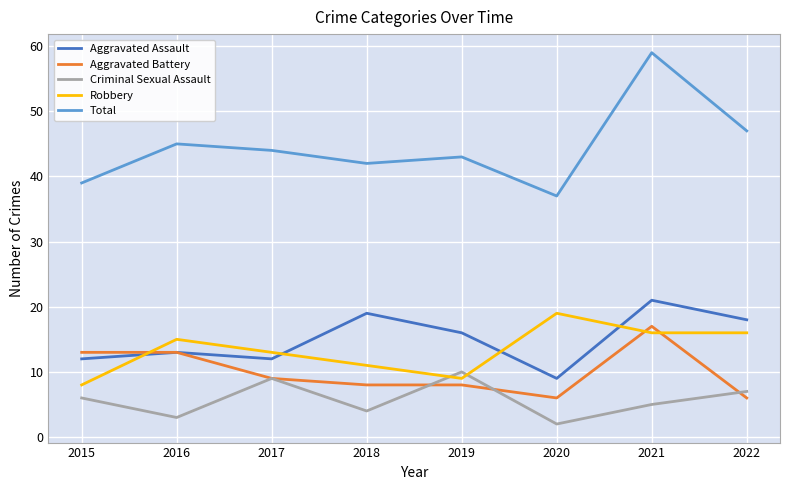

True or false: Robbery and Total intersect in this chart.

False